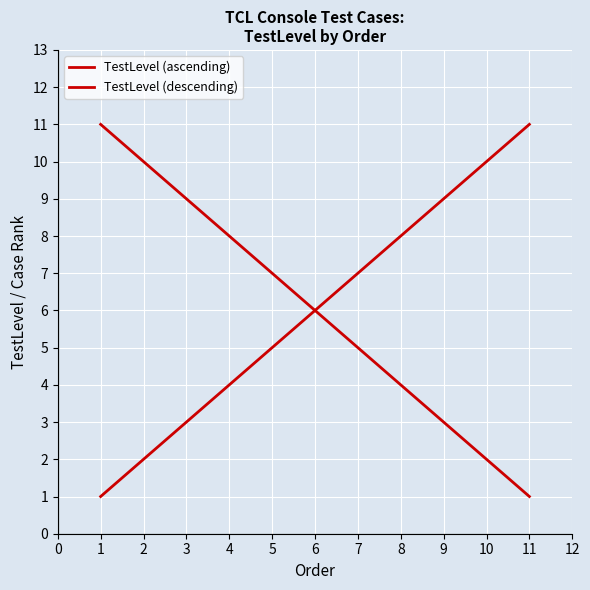

True or false: TestLevel (ascending) and TestLevel (descending) intersect in this chart.

False